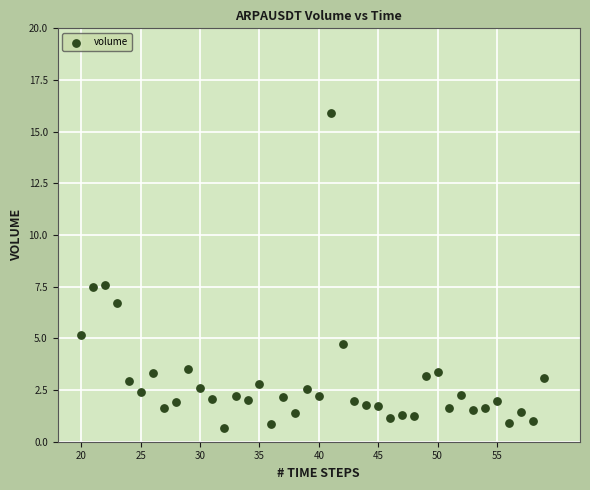

What is the range of Y values (max minus min)?

15.2